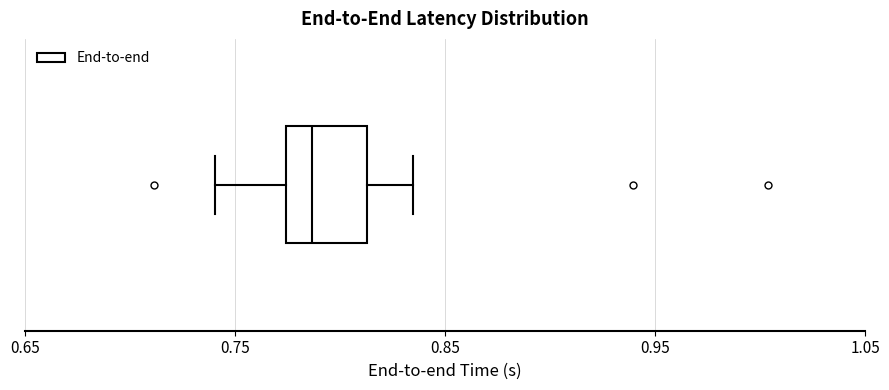

Read this box plot against the x-axis: the position of the median line, the range covered by the box, and the ends of both whiskers. The values are not printed on the chart, so give them approximately, as read against the axis.

median 0.79, box 0.77 to 0.81, whiskers 0.74 to 0.83